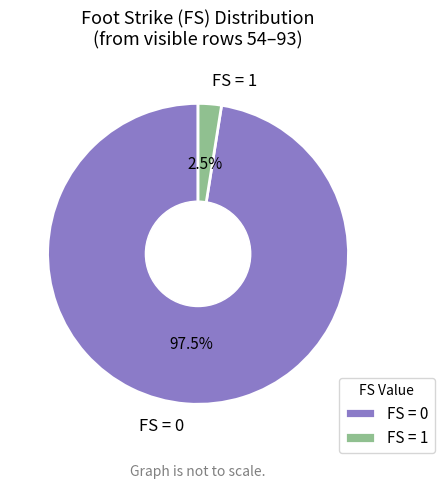

Does FS = 0 represent more than half of the total?

Yes